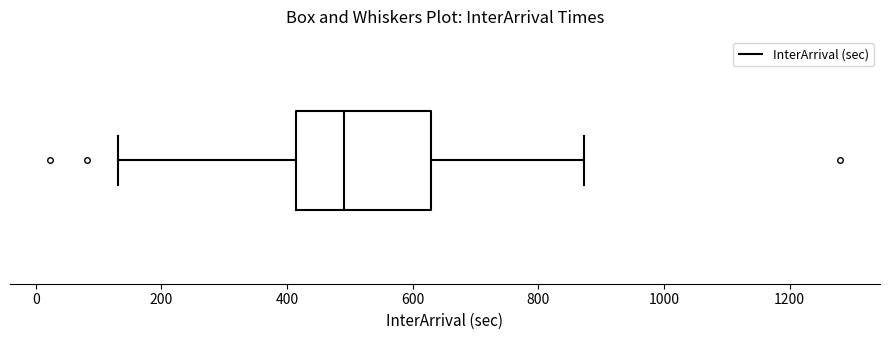

Read this box plot against the x-axis: the position of the median line, the range covered by the box, and the ends of both whiskers. The values are not printed on the chart, so give them approximately, as read against the axis.

median 500, box 420 to 620, whiskers 140 to 880